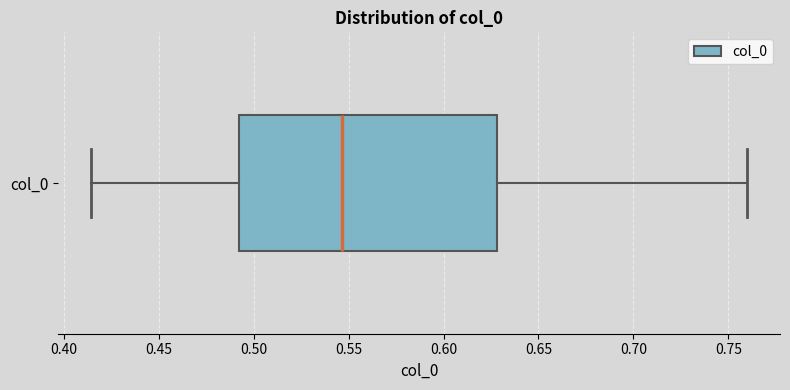

Transcribe this box plot: give where the median line is, the range the box spans, and where the two whiskers end, as read against the x-axis. The values are not printed on the chart, so give them approximately, as read against the axis.

median 0.545, box 0.490 to 0.630, whiskers 0.415 to 0.760